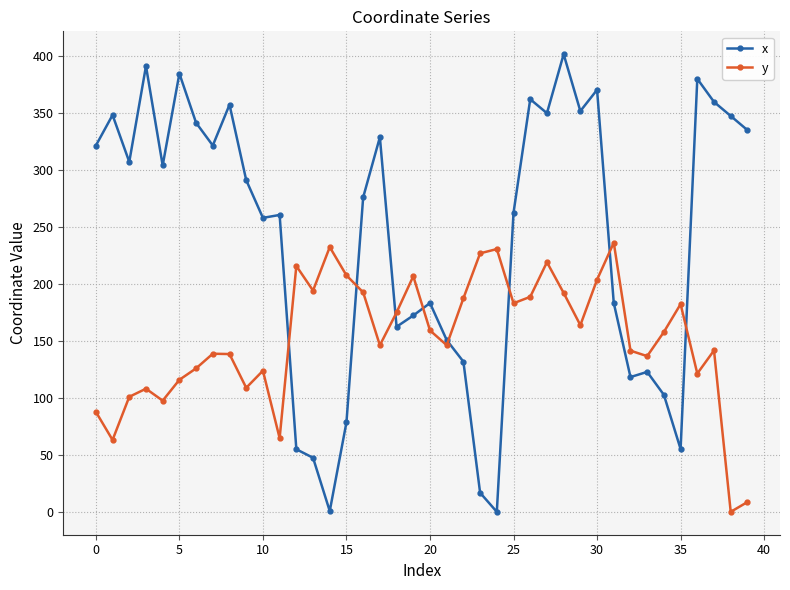

After their last crossing, which series has the higher values: y or x?

x